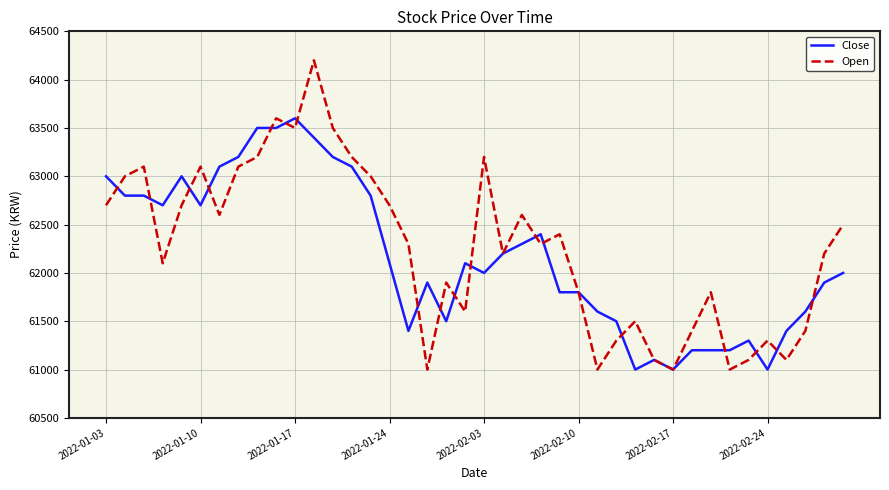

True or false: Open has more than 1 interior local peaks.

True